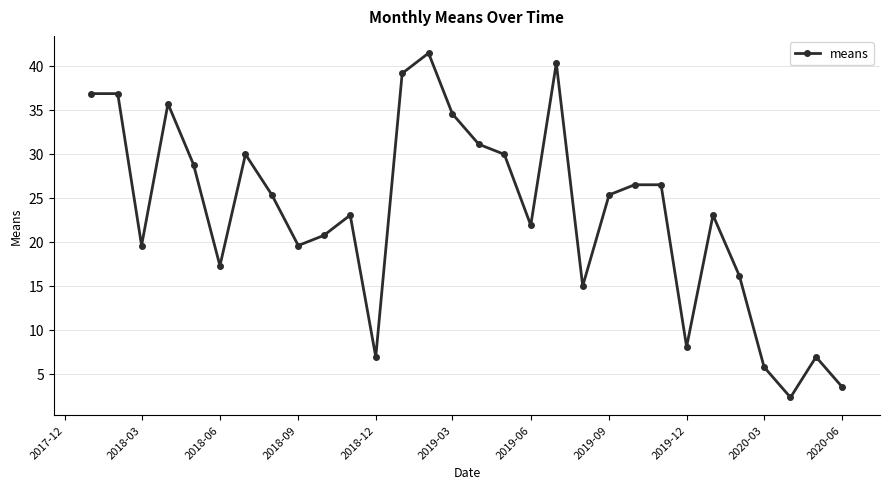

How many interior local valleys (lower than both neighbors) does the data have?

8